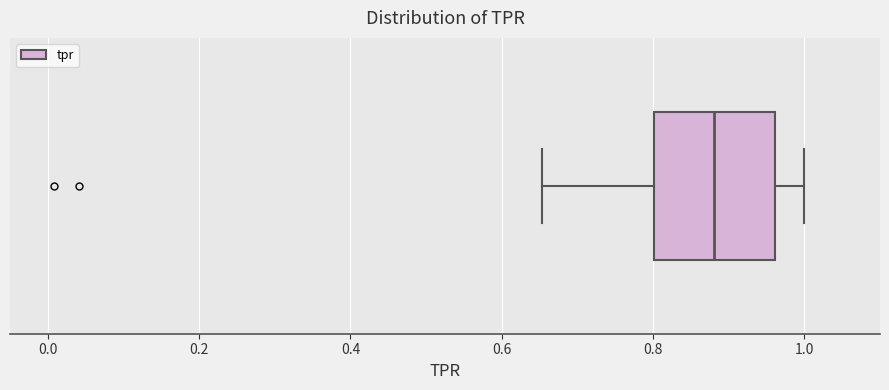

Transcribe this box plot: give where the median line is, the range the box spans, and where the two whiskers end, as read against the x-axis. The values are not printed on the chart, so give them approximately, as read against the axis.

median 0.88, box 0.80 to 0.96, whiskers 0.66 to 1.00